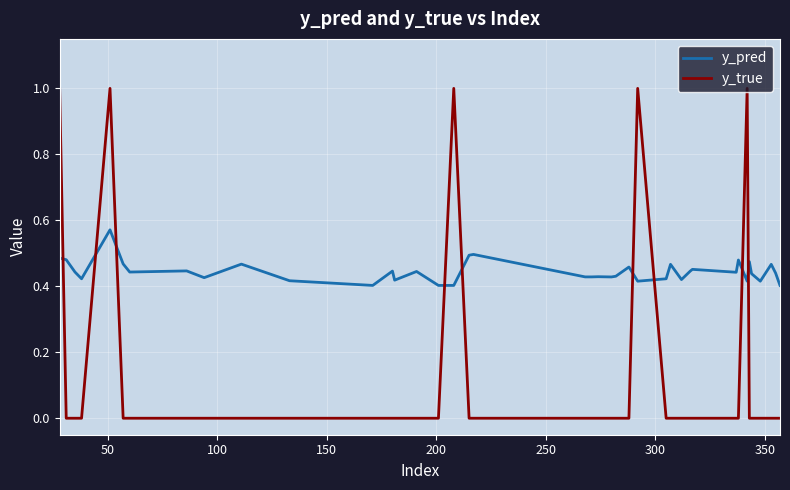

Which series has the largest total across all categories?

y_pred